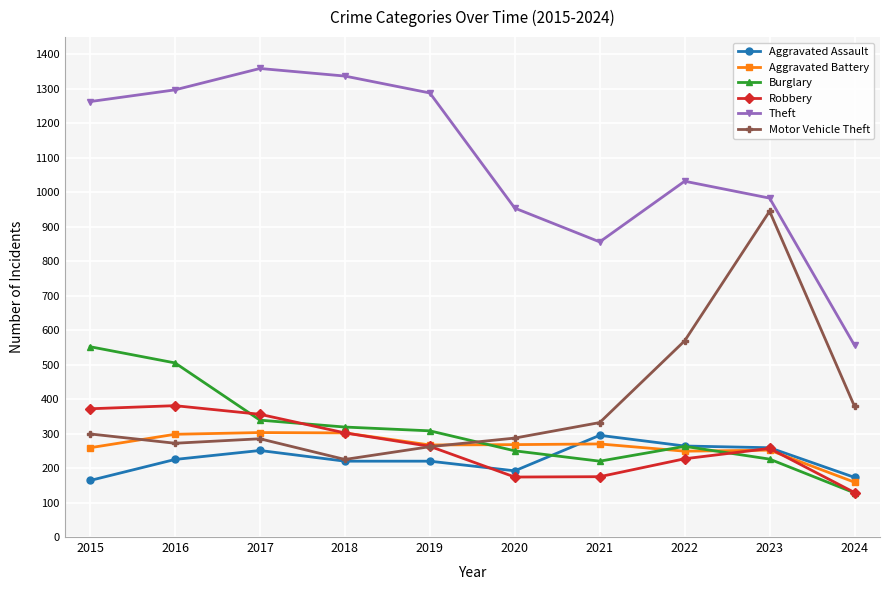

Does the chart have visible grid lines?

Yes